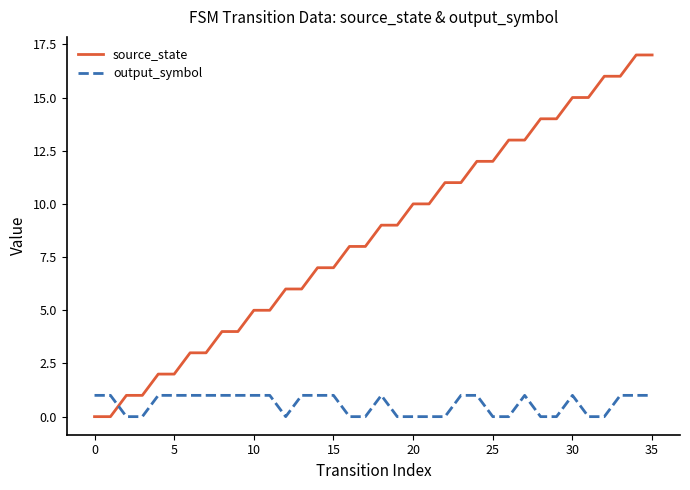

Rank the series by their average value, from highest to lowest.

source_state, output_symbol